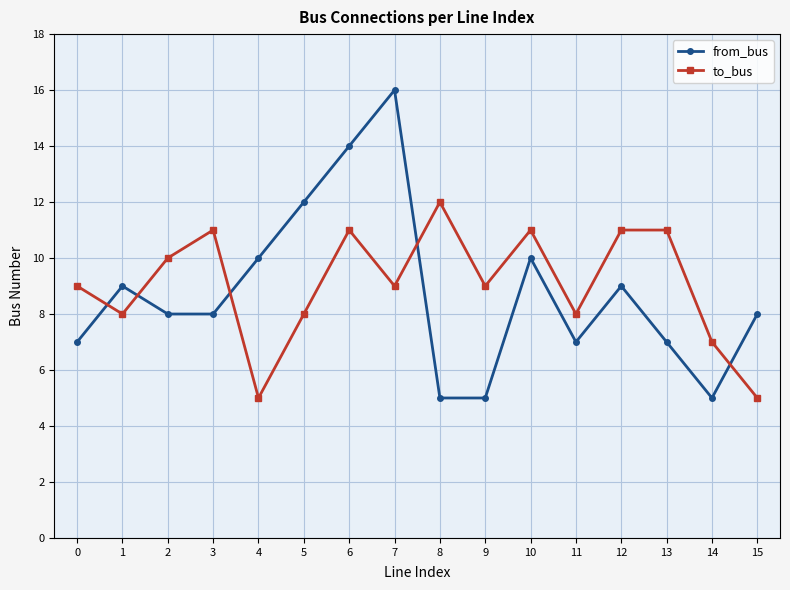

How many lines are shown in the chart?

2